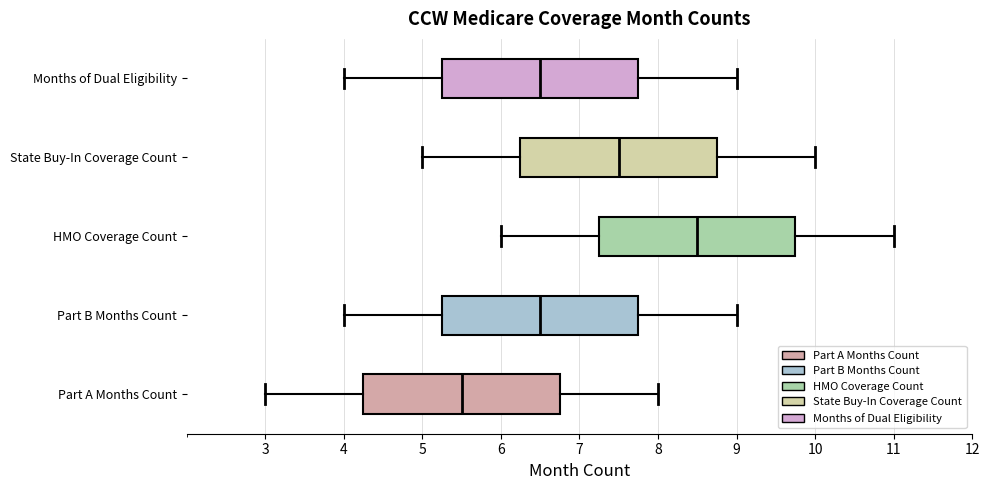

Where is the left edge of the box for State Buy-In Coverage Count on the x-axis? The values are not printed on the chart, so give them approximately, as read against the axis.

6.3